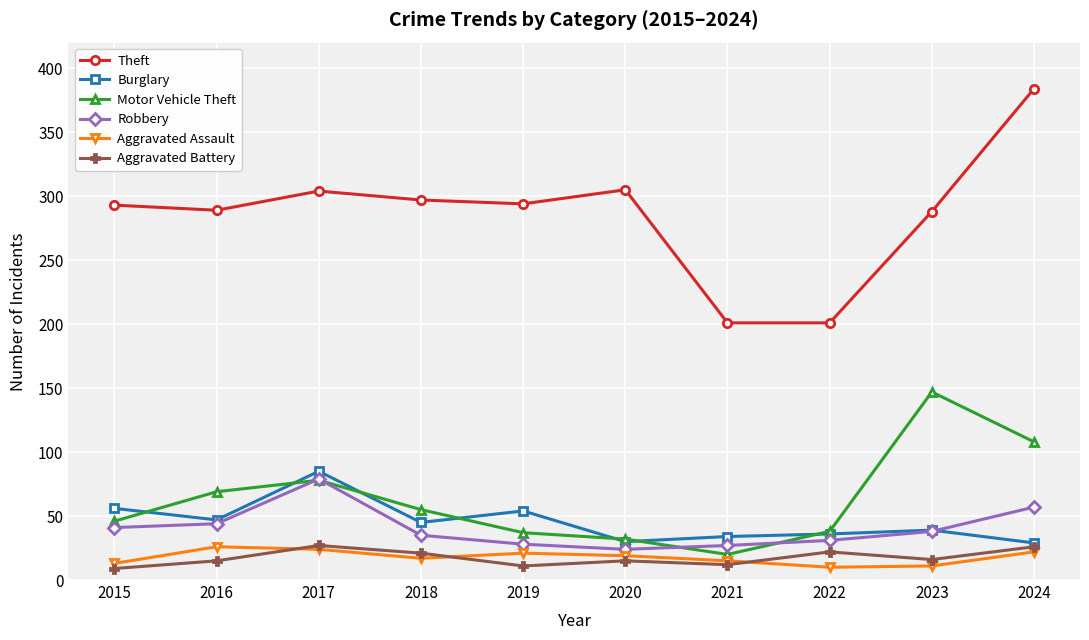

Is this an area chart (filled region under the line)?

No